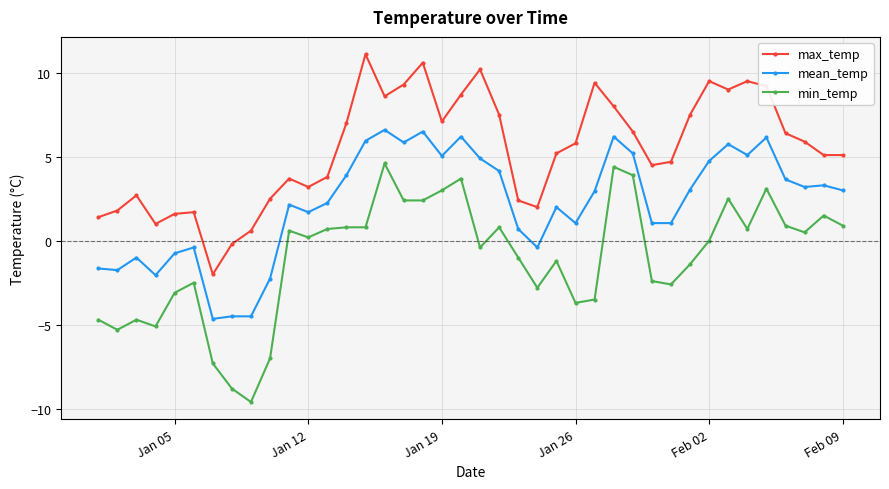

Which series has the largest total across all categories?

max_temp